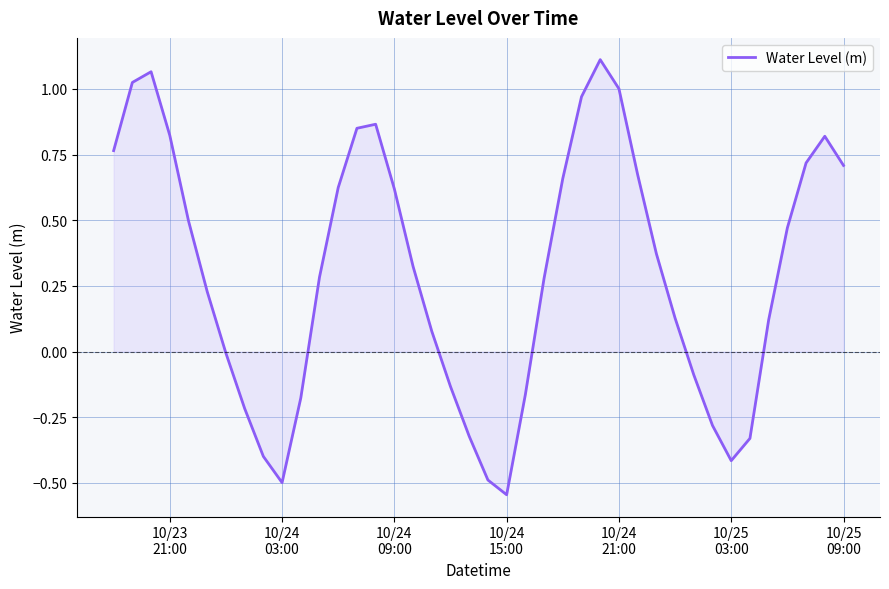

What is the difference between the maximum and minimum values?

1.7